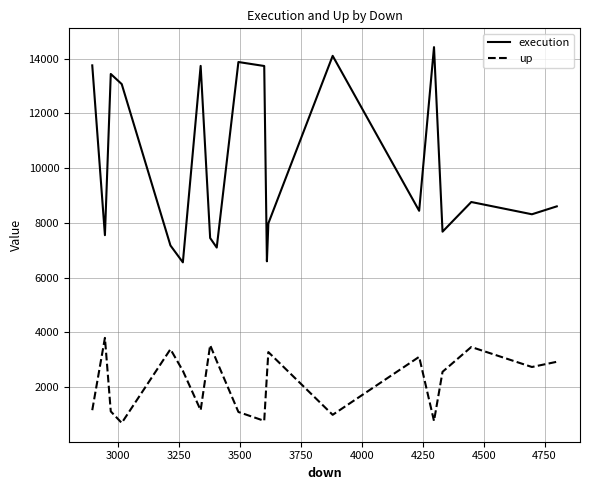

What is the difference between the maximum and minimum values in the up series?

3105